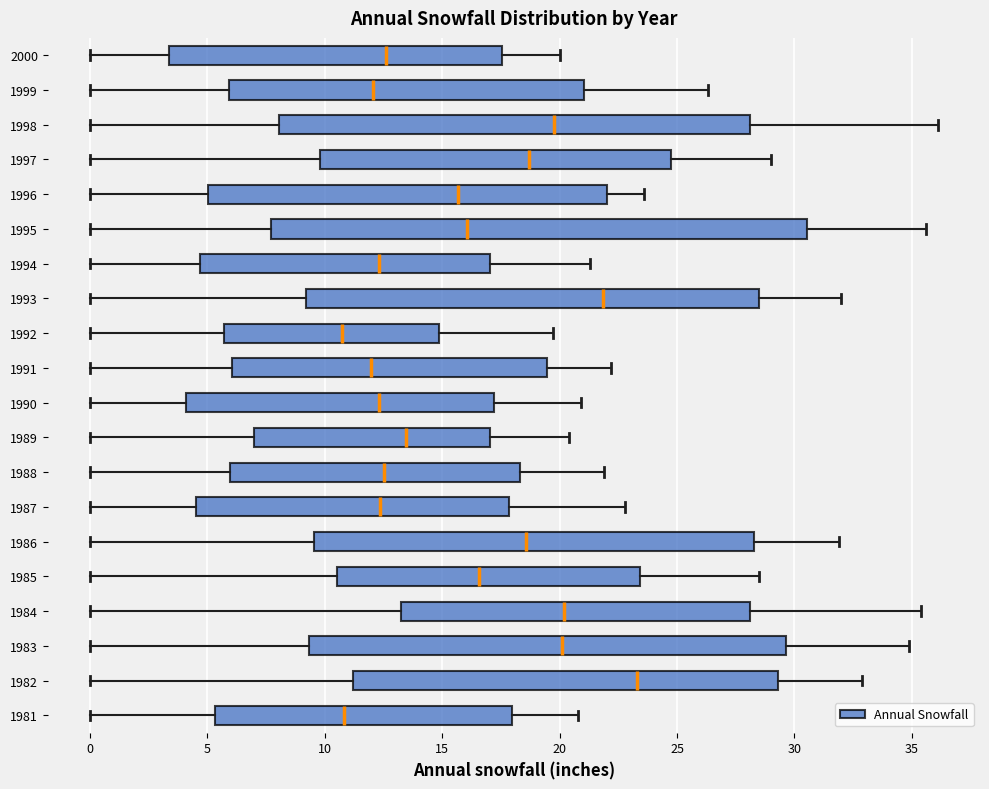

Comparing the boxes themselves (not the whiskers), which one is the widest?

1995